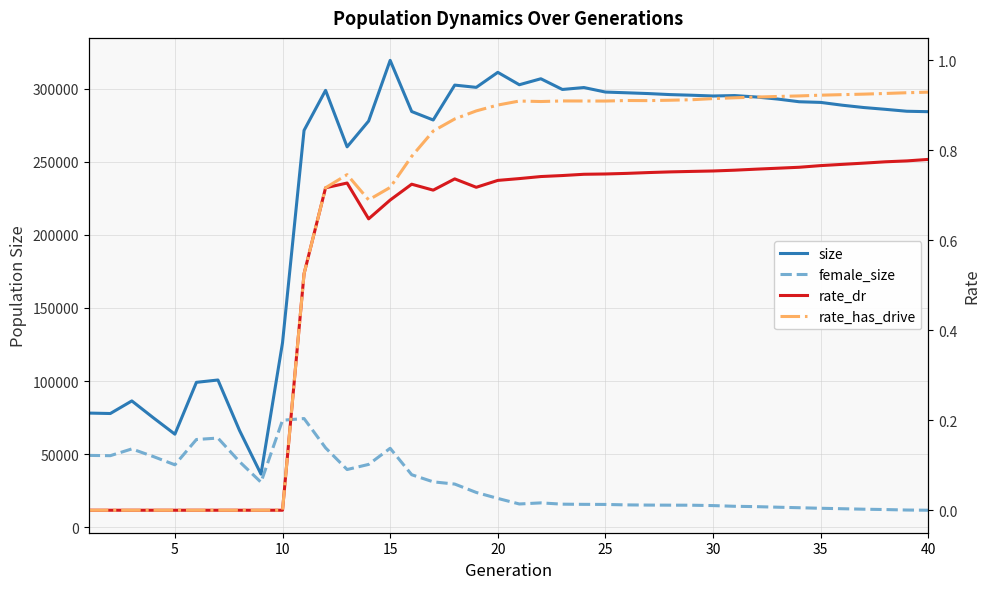

What is the difference between the maximum and minimum values in the rate_dr series?

0.8